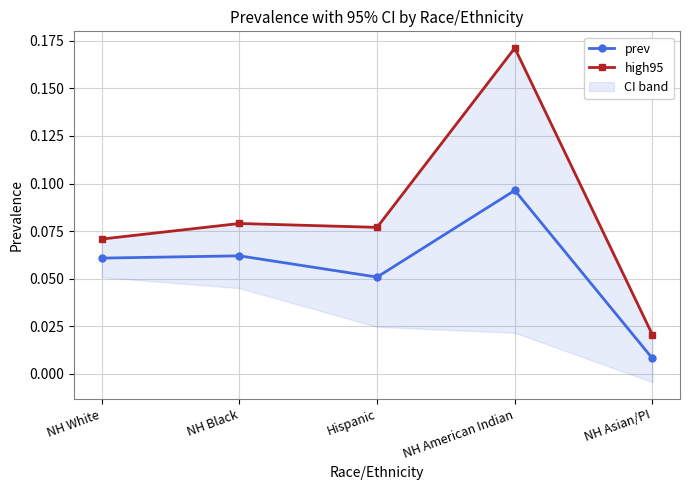

What is the approximate value of prev at NH White?

0.1